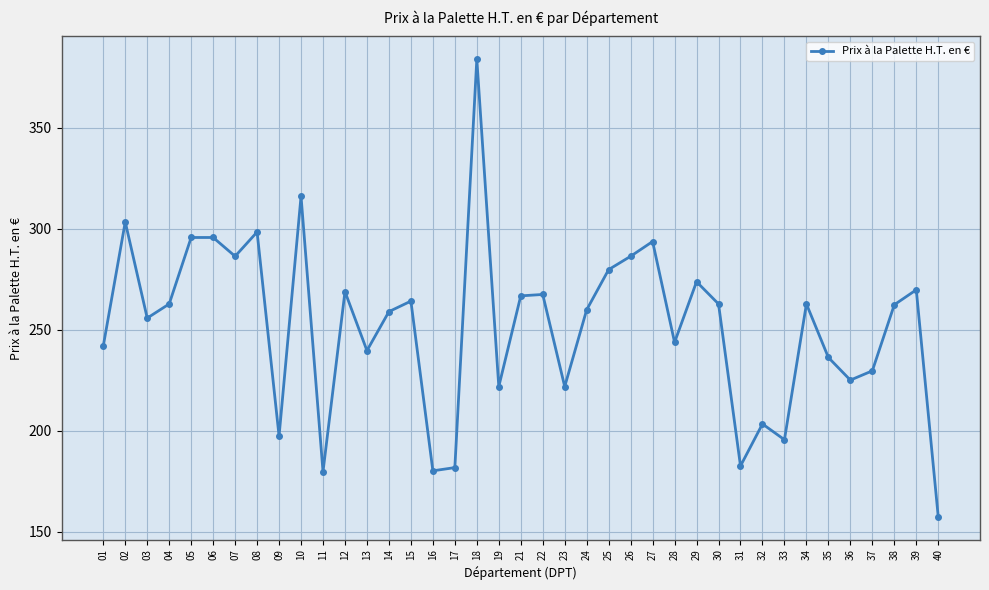

What is the sum of all values?

9810.7